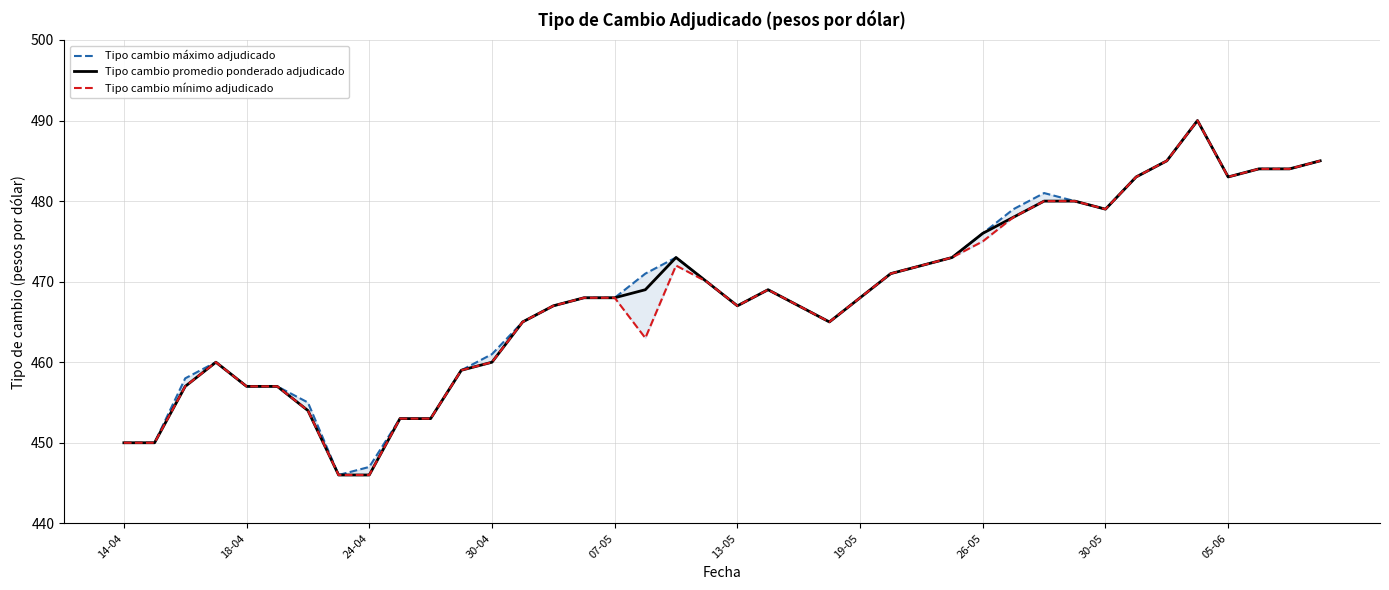

Does the chart display data point markers on the line(s)?

No